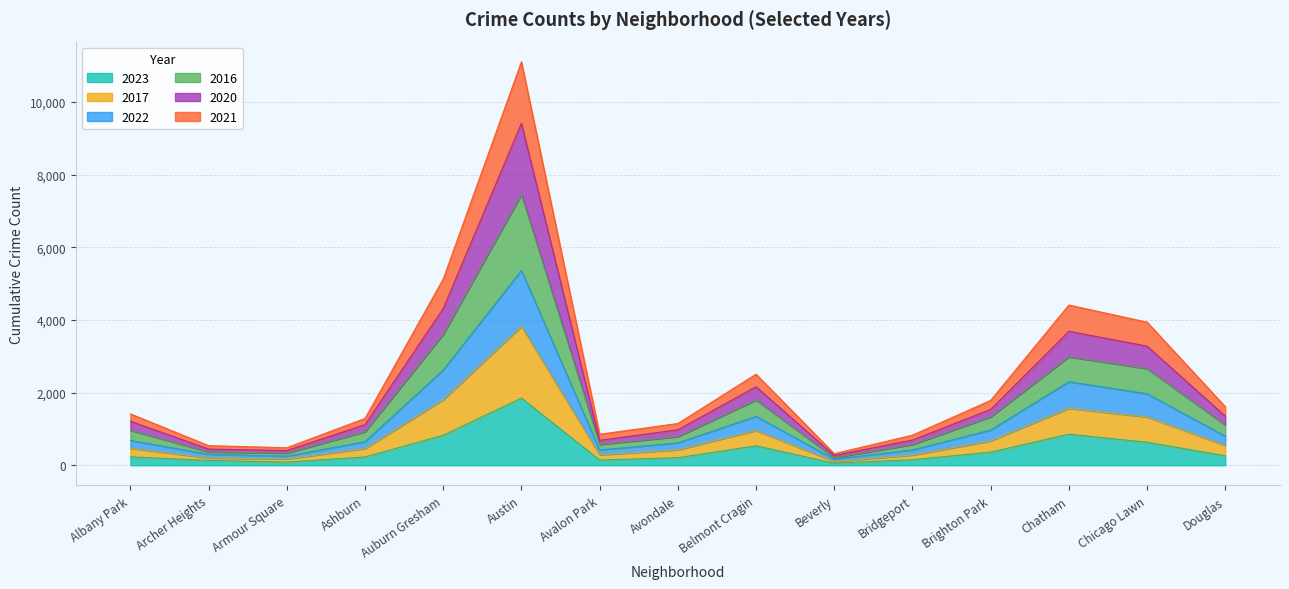

Where is the first local maximum for 2020?

Austin